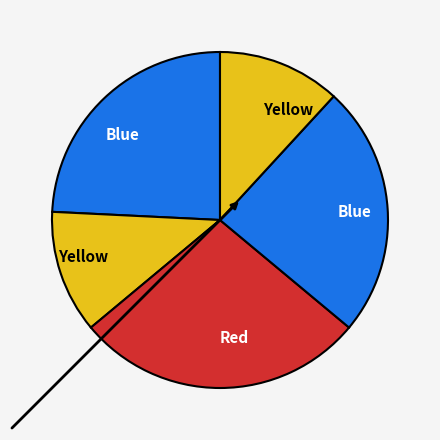

How many segments does this pie chart have?

5